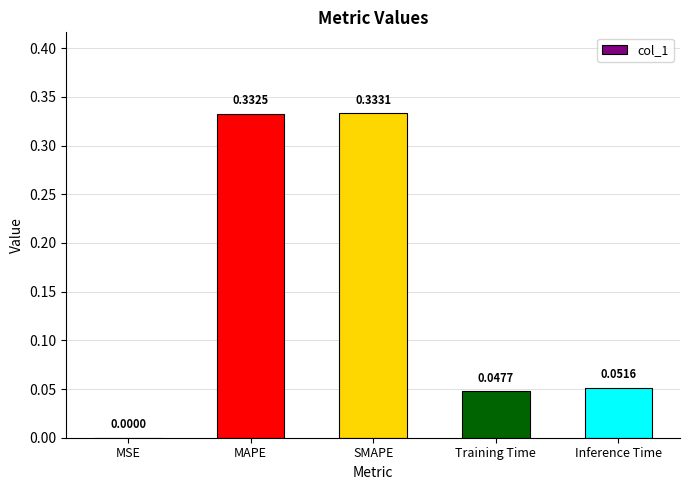

What is the sum of all values?

0.8